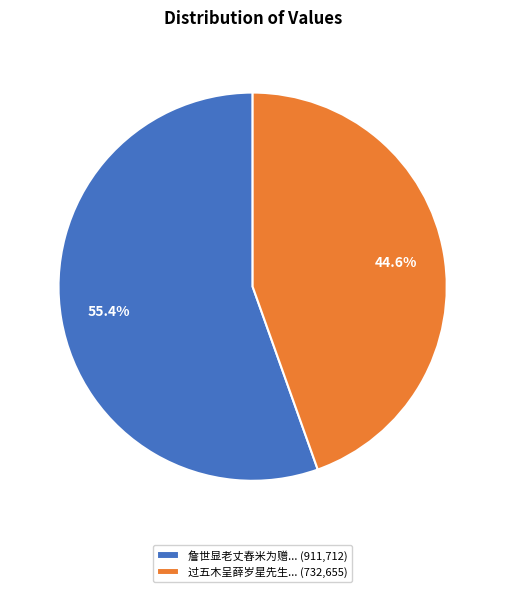

Combined, what portion of the pie is 过五木呈薛岁星先生... (732,655) and 詹世显老丈舂米为赠... (911,712)?

100.0%